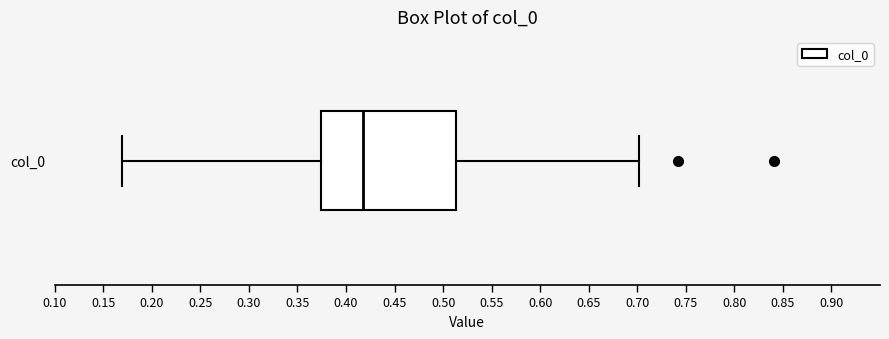

Read this box plot against the x-axis: the position of the median line, the range covered by the box, and the ends of both whiskers. The values are not printed on the chart, so give them approximately, as read against the axis.

median 0.415, box 0.375 to 0.515, whiskers 0.170 to 0.700